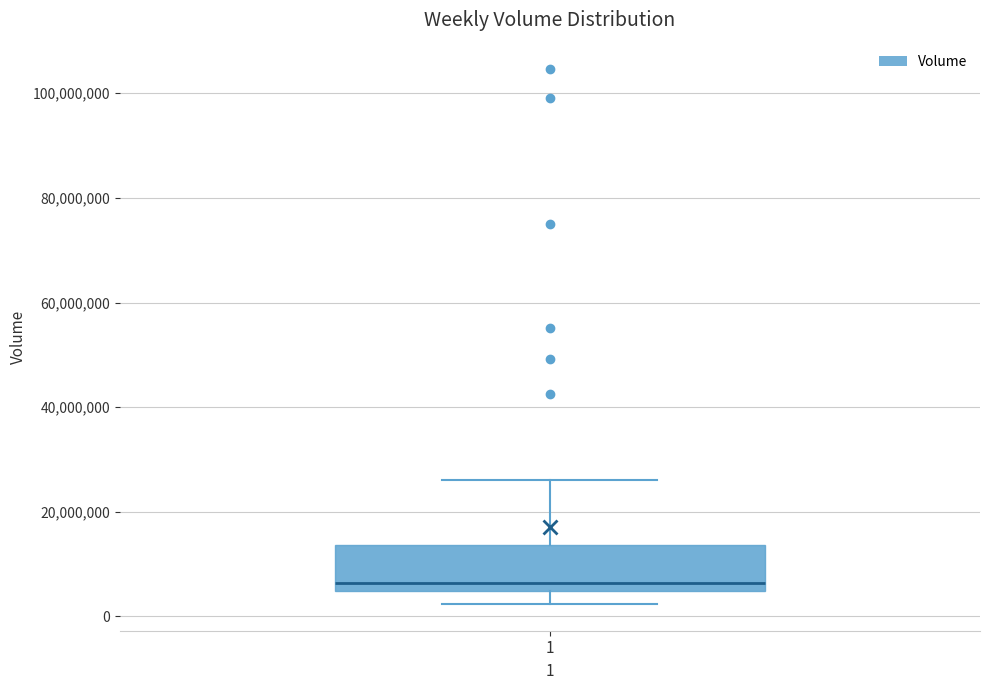

Read this box plot against the y-axis: the position of the median line, the range covered by the box, and the ends of both whiskers. The values are not printed on the chart, so give them approximately, as read against the axis.

median 6000000, box 4000000 to 14000000, whiskers 2000000 to 26000000